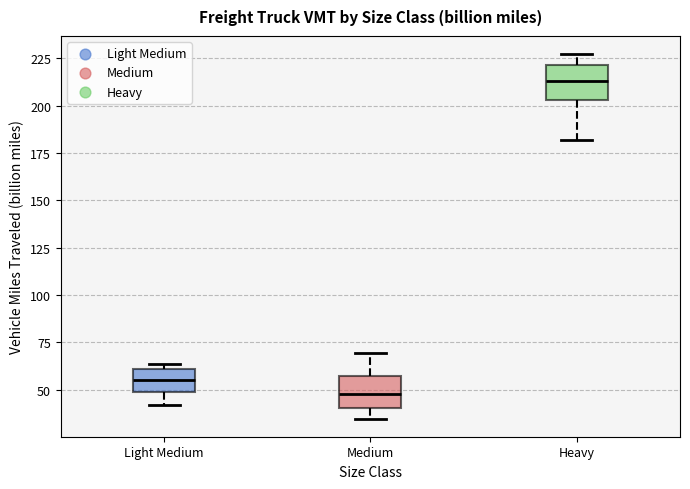

Reading left to right, transcribe this box plot: for each box, give where its median line is, the range the box spans, and where its two whiskers end, as read against the y-axis. The values are not printed on the chart, so give them approximately, as read against the axis.

Light Medium: median 55, box 50 to 60, whiskers 40 to 65
Medium: median 50, box 40 to 60, whiskers 35 to 70
Heavy: median 215, box 205 to 220, whiskers 180 to 225